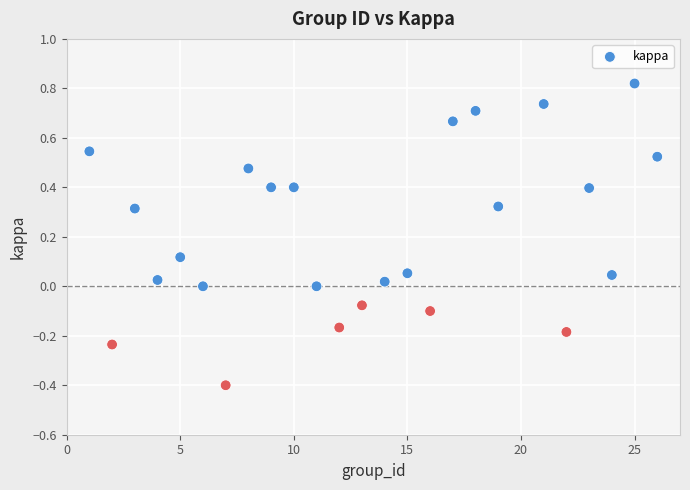

What is the range of Y values (max minus min)?

1.2